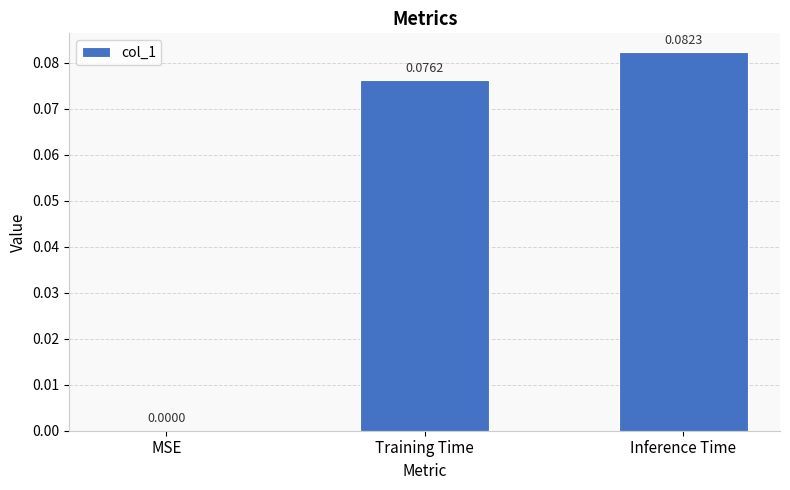

Which has a higher value, Inference Time or MSE?

Inference Time